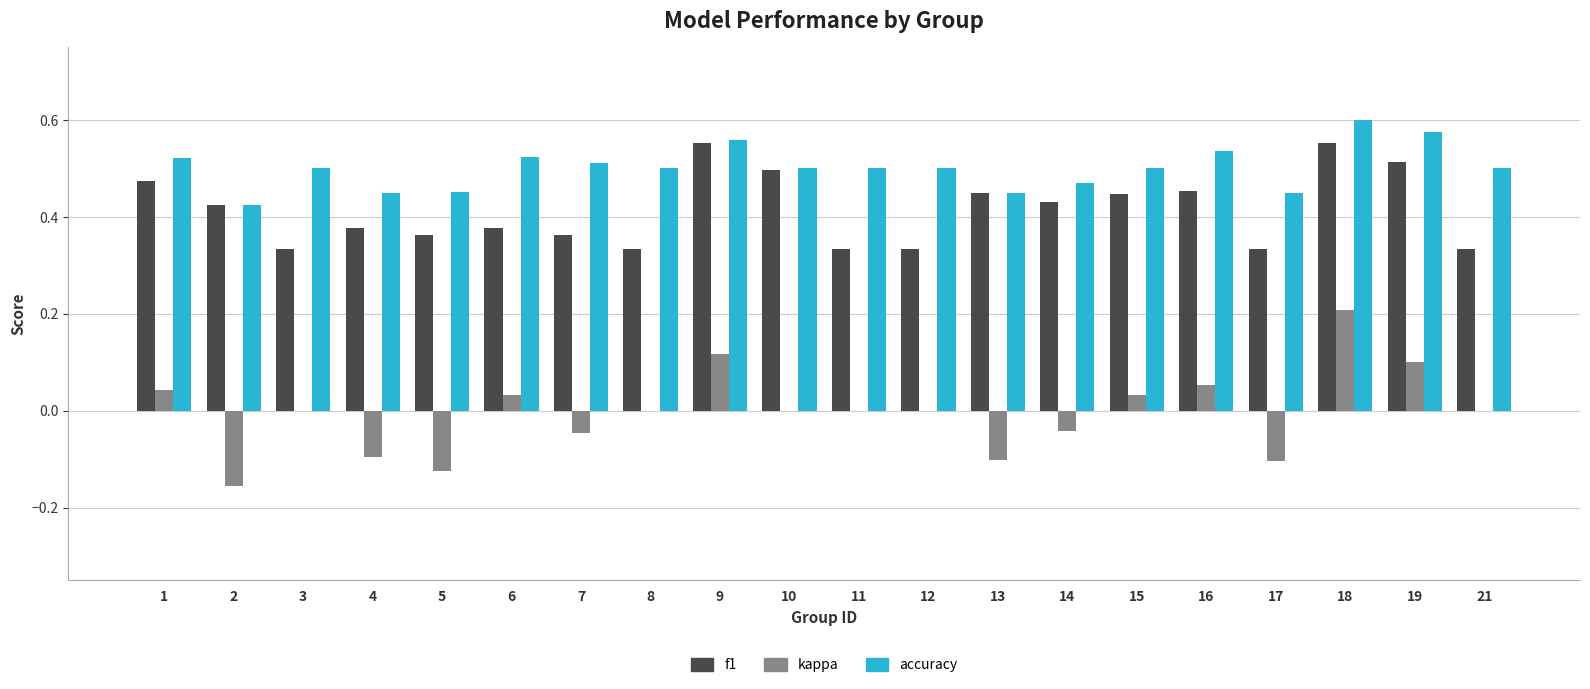

At which category is the sum across all series the highest?

18